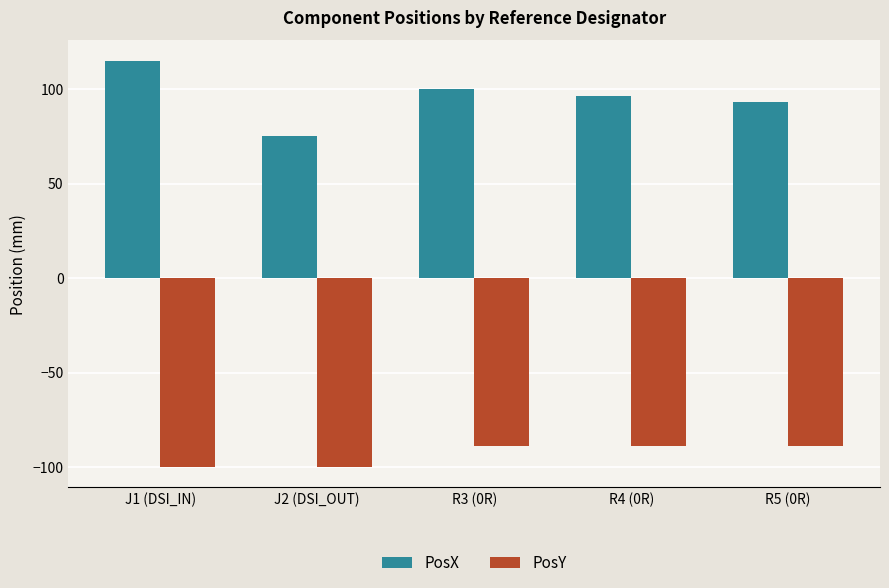

What is the average value of the PosX series?

95.9